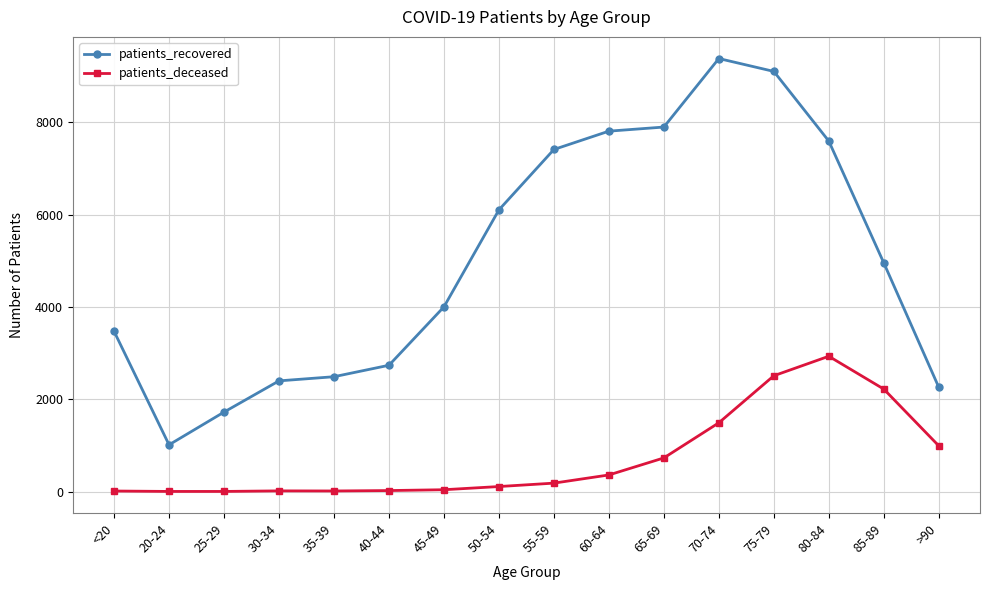

True or false: patients_recovered has more than 0 interior local peaks.

True